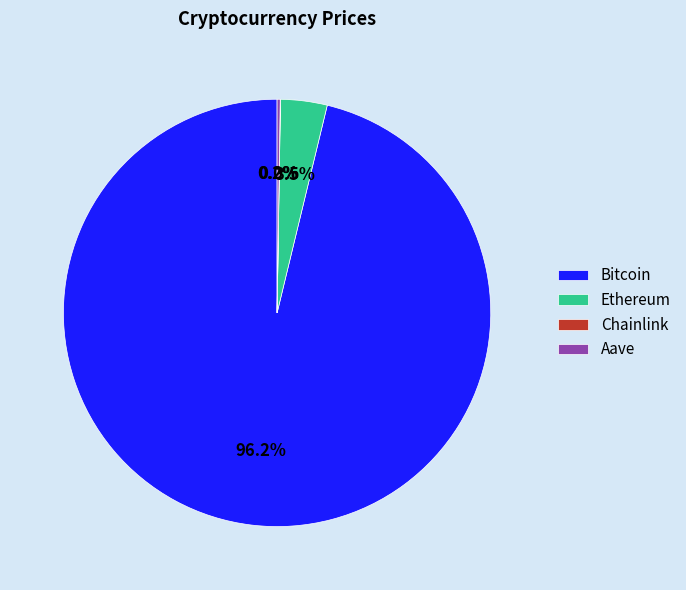

How much of the chart is everything except Ethereum?

96.5%